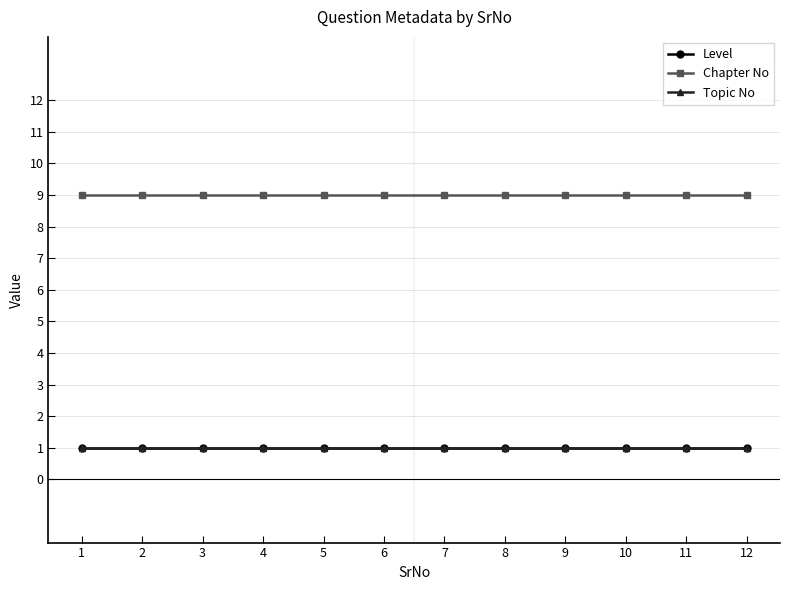

Does the chart have visible grid lines?

Yes